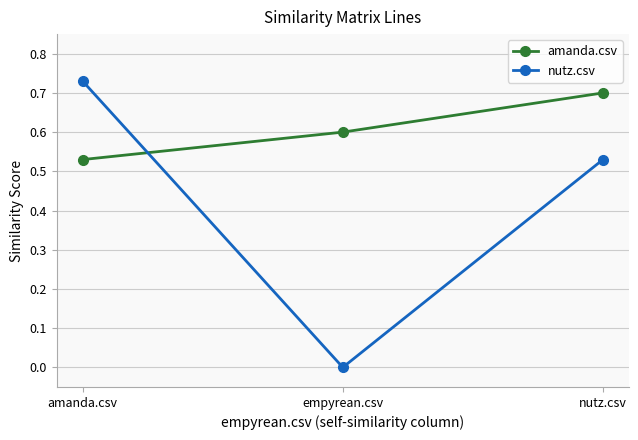

Count the number of data series in this chart.

2